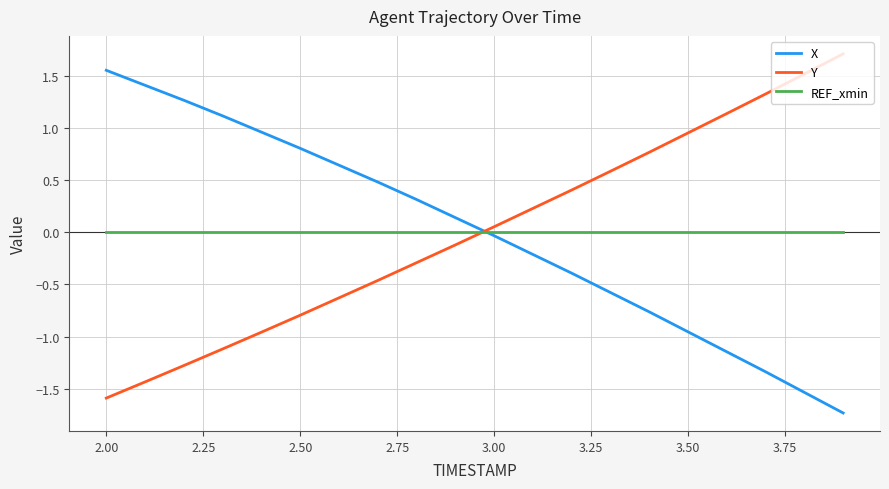

Rank the series by their maximum value, from lowest to highest.

REF_xmin, X, Y